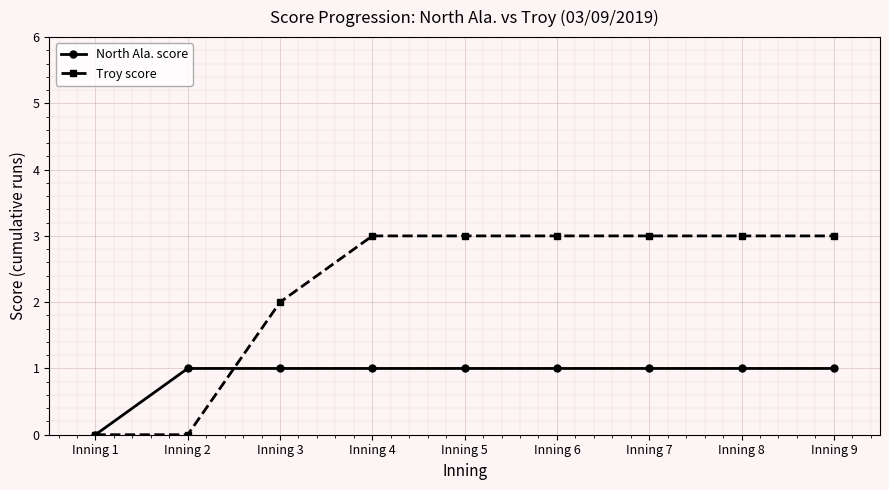

The value of Troy score at Inning 6 is 5. True or false?

False